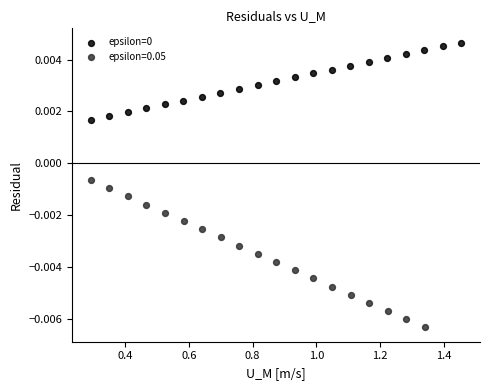

Which series contains the lowest Y value?

epsilon=0.05